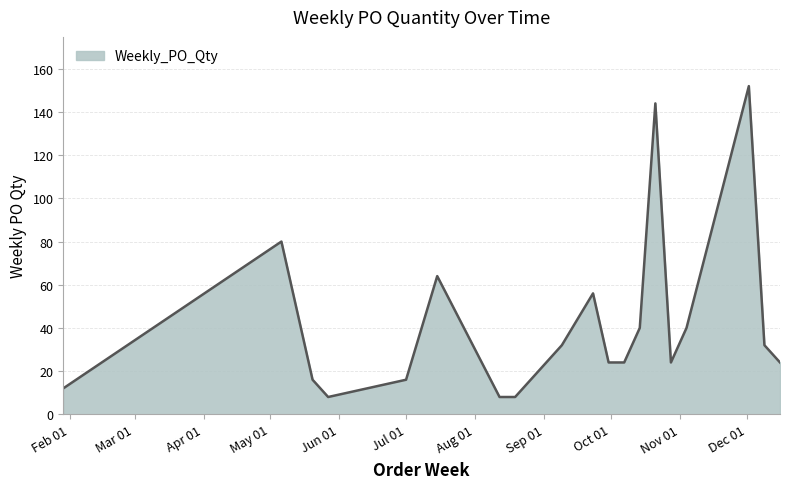

What is the difference between the maximum and minimum values?

144